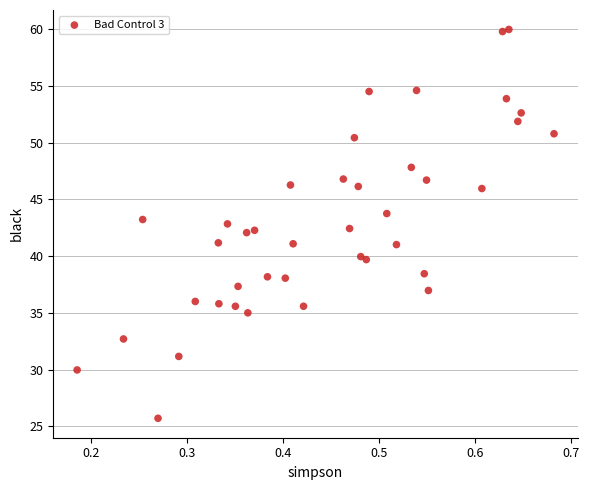

What is the range of X values (max minus min)?

0.5